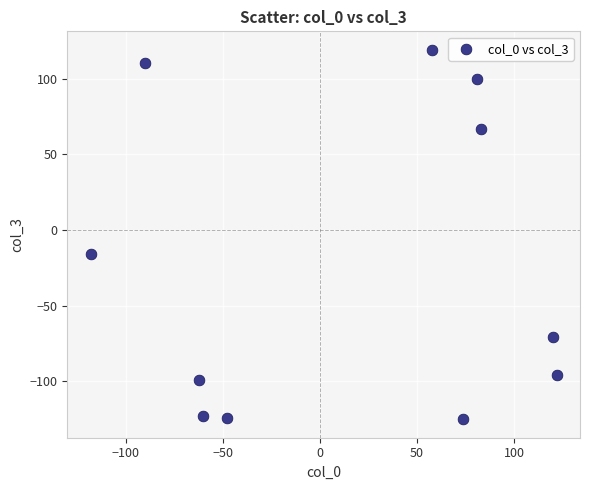

What is the range of X values (max minus min)?

240